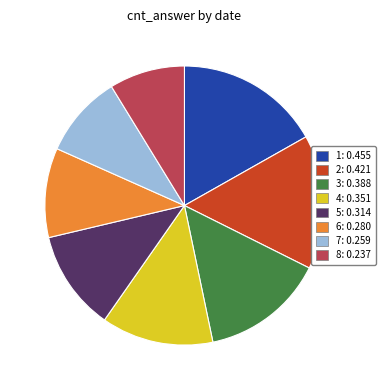

Rank the categories by value from lowest to highest.

8, 7, 6, 5, 4, 3, 2, 1